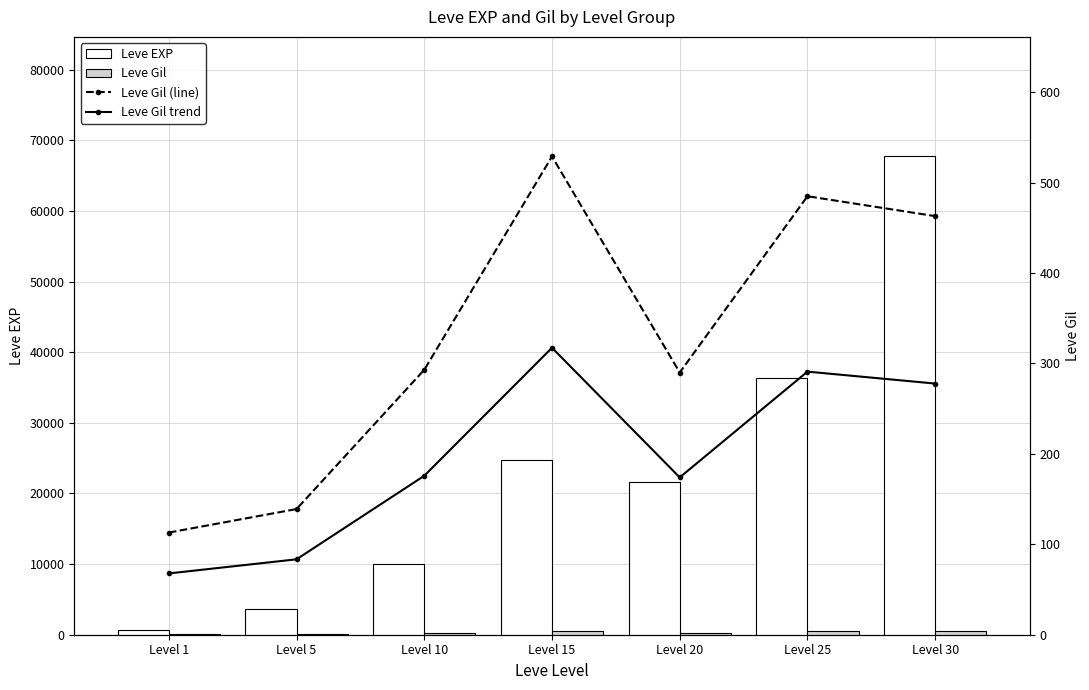

At which category does the chart reach its minimum across all series?

Level 1